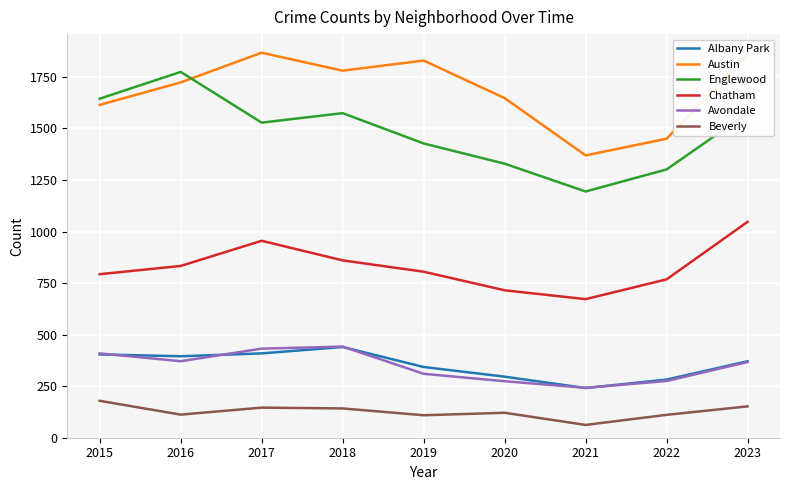

Count the number of categories in the chart.

9